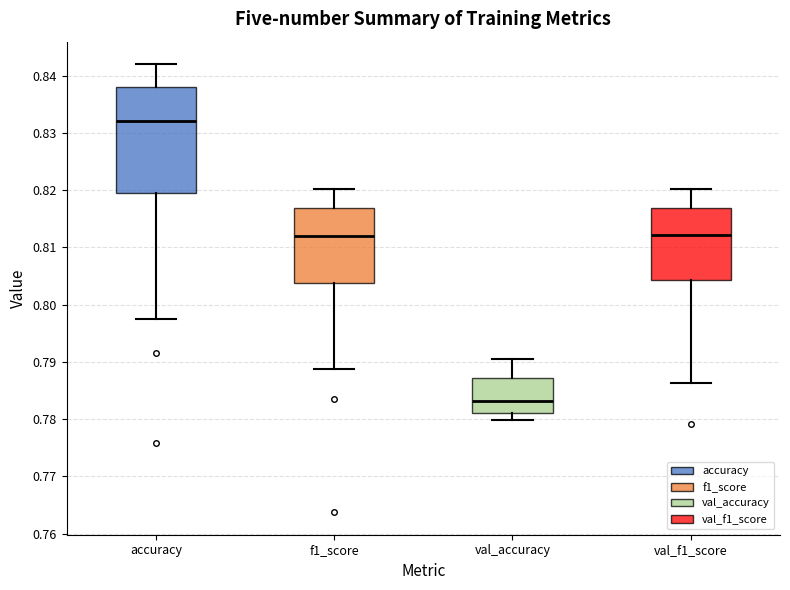

Which box's median line is the lowest?

val_accuracy